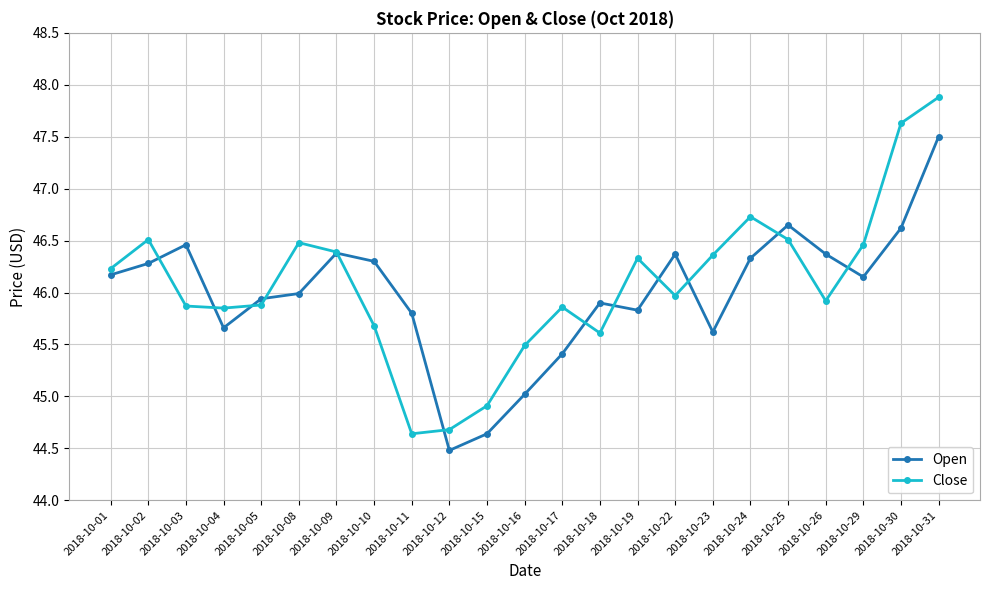

Which series ends up on top after the final intersection of Close and Open?

Close